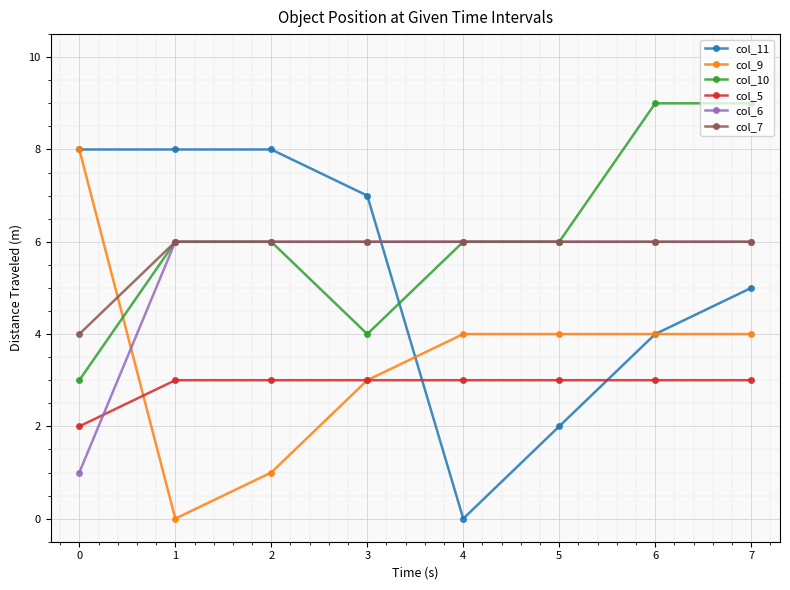

What is the sum of all col_6 values?

43